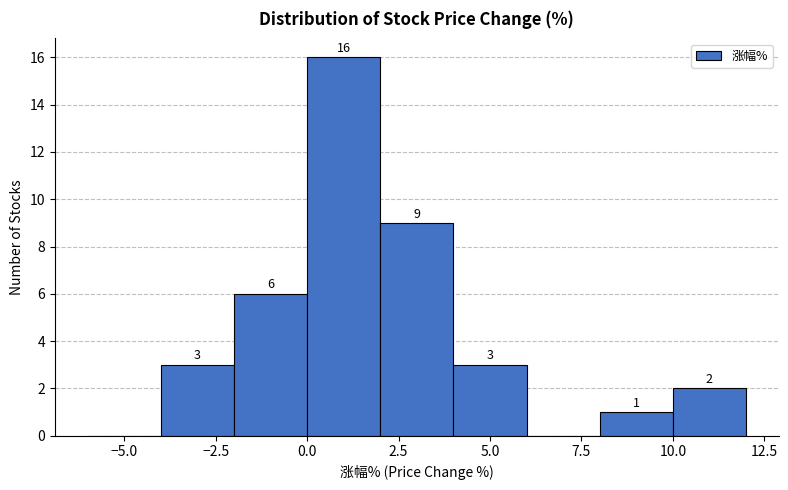

Which range on the x-axis has the tallest bar?

0 to 2